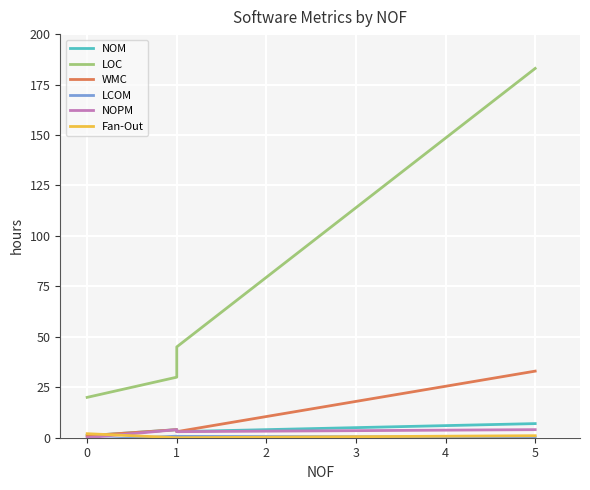

Which has a higher value, 1 or 5?

5